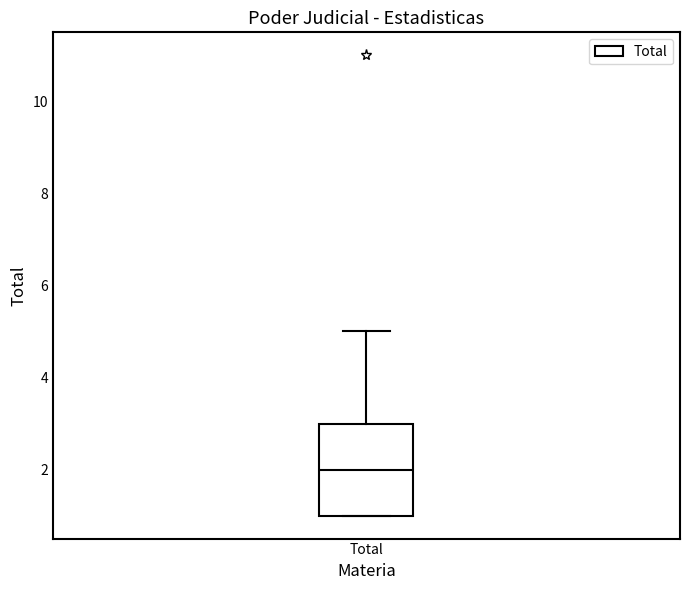

Where does the upper whisker of the box for Total end on the y-axis? The values are not printed on the chart, so give them approximately, as read against the axis.

5